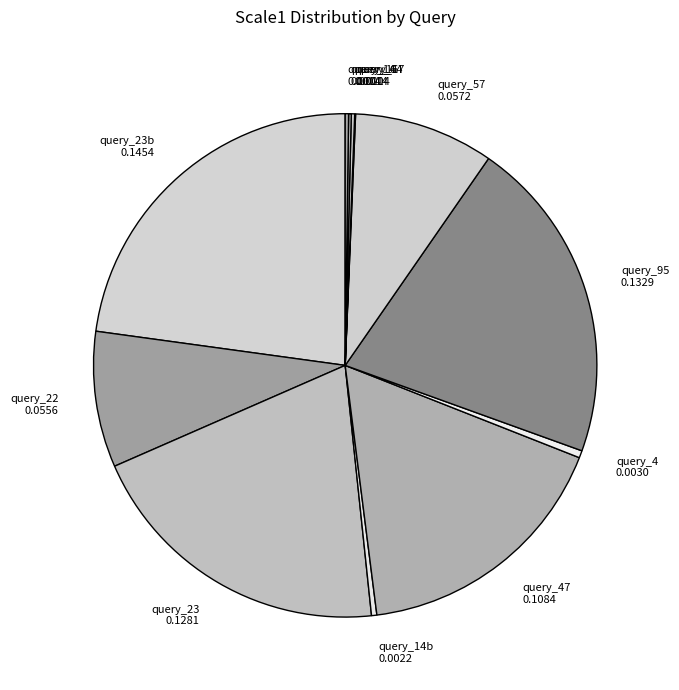

Rank the categories by value from lowest to highest.

query_67.sql, query_11.sql, query_64.sql, query_14.sql, query_14b.sql, query_4.sql, query_22.sql, query_57.sql, query_47.sql, query_23.sql, query_95.sql, query_23b.sql